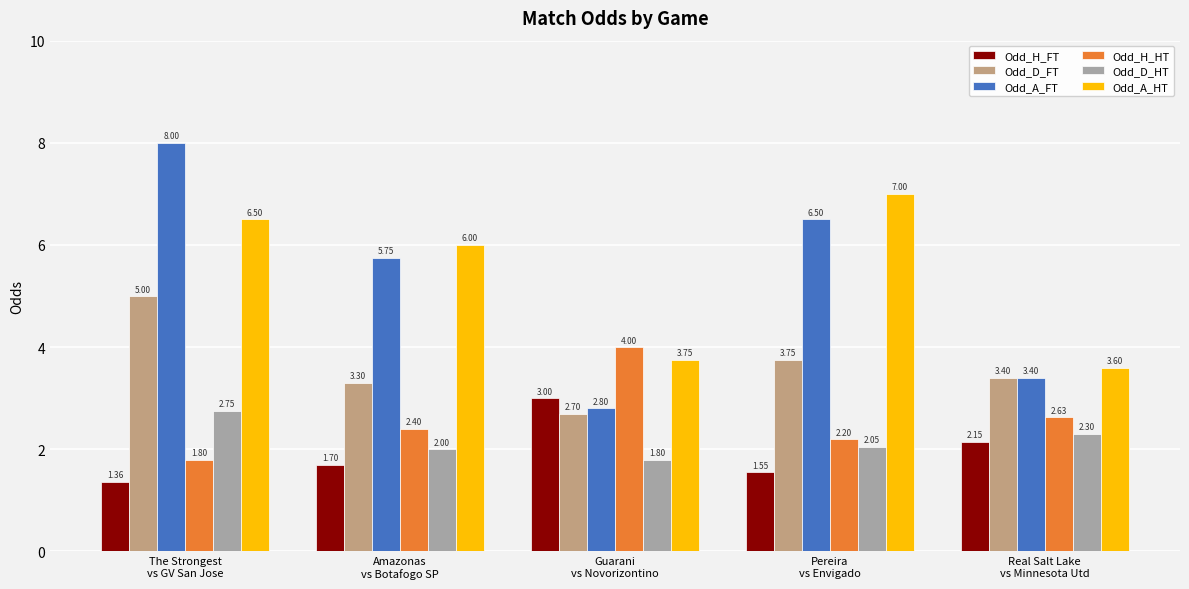

Which series has the largest total across all categories?

Odd_A_HT